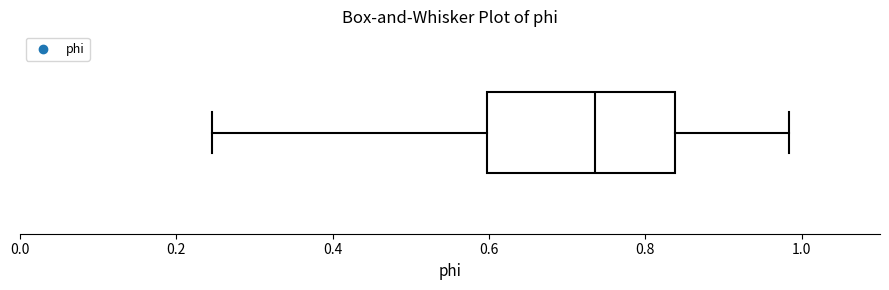

Transcribe this box plot: give where the median line is, the range the box spans, and where the two whiskers end, as read against the x-axis. The values are not printed on the chart, so give them approximately, as read against the axis.

median 0.74, box 0.60 to 0.84, whiskers 0.24 to 0.98